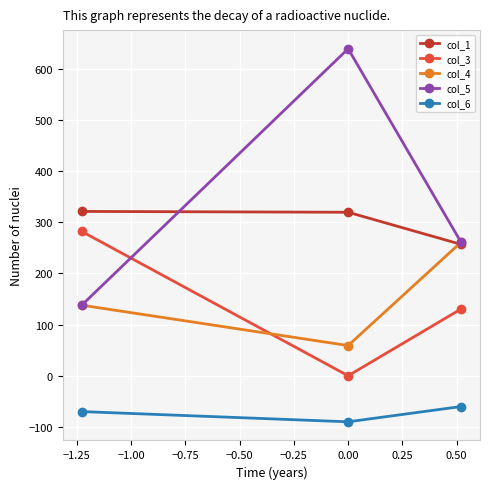

Which series has the widest spread of values?

col_5